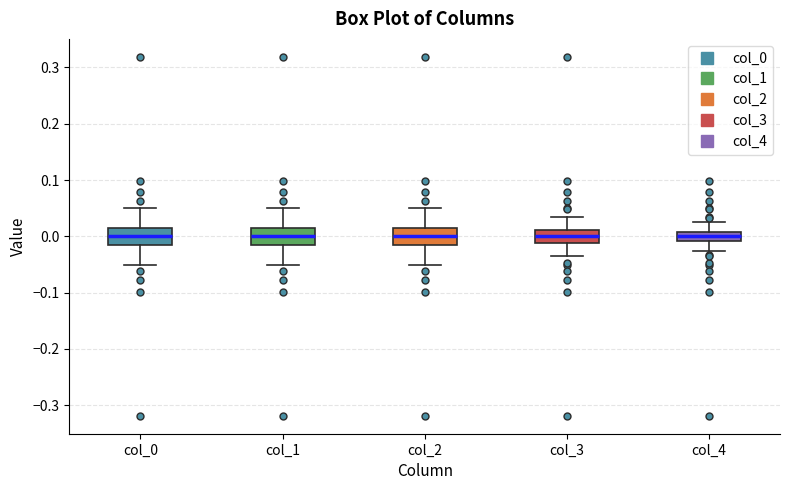

Where is the upper edge of the box for col_1 on the y-axis? The values are not printed on the chart, so give them approximately, as read against the axis.

0.02